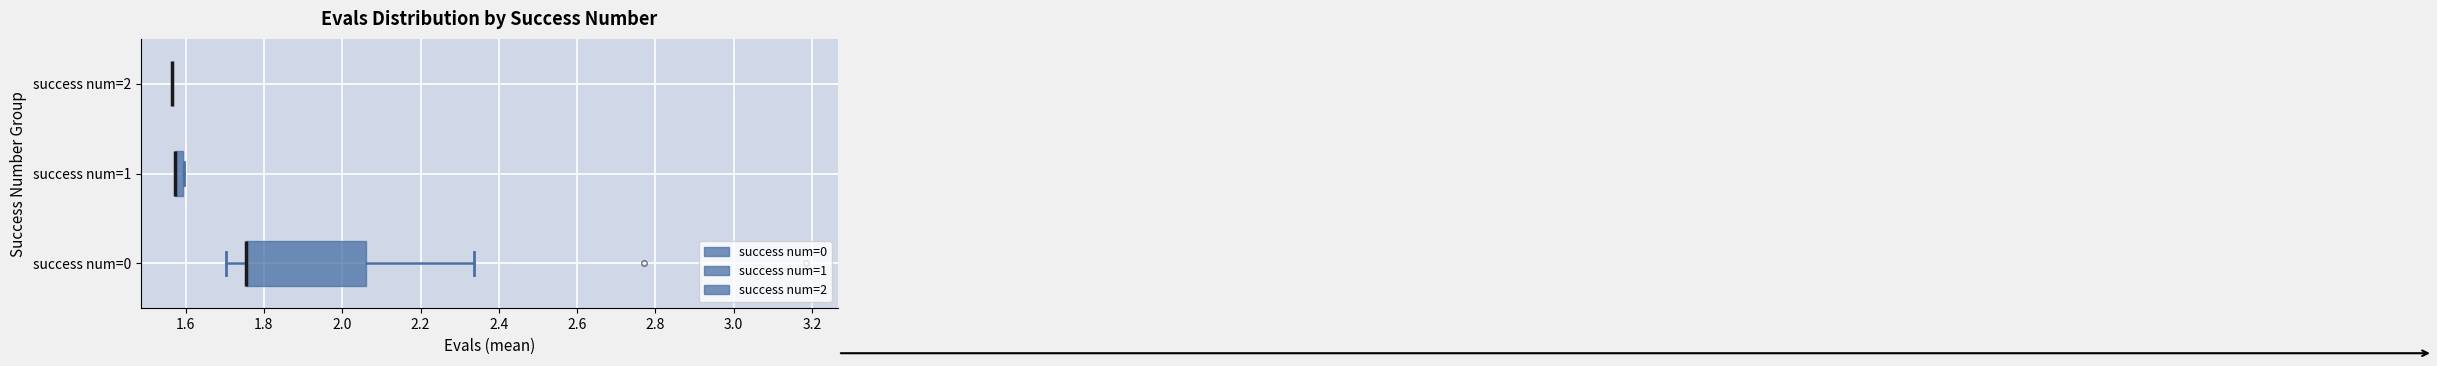

Comparing the boxes themselves (not the whiskers), which one is the widest?

success num=0